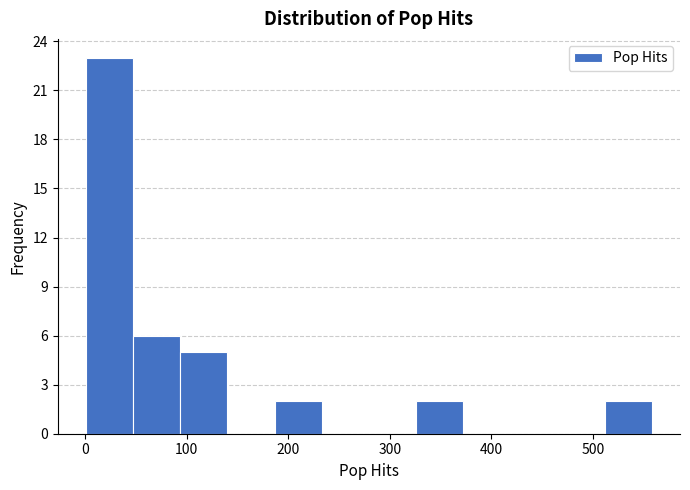

Which range on the x-axis has the tallest bar?

0 to 50